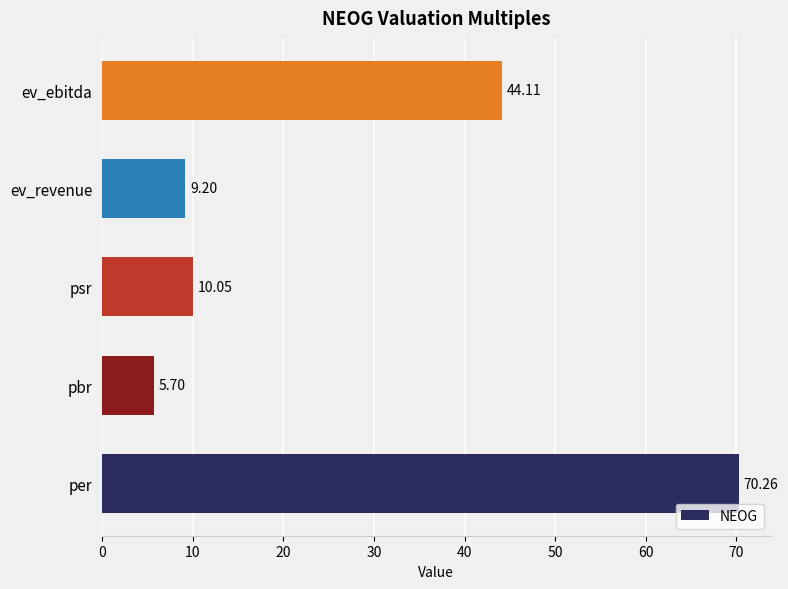

Approximately how many times larger is the value at per compared to pbr?

12.3